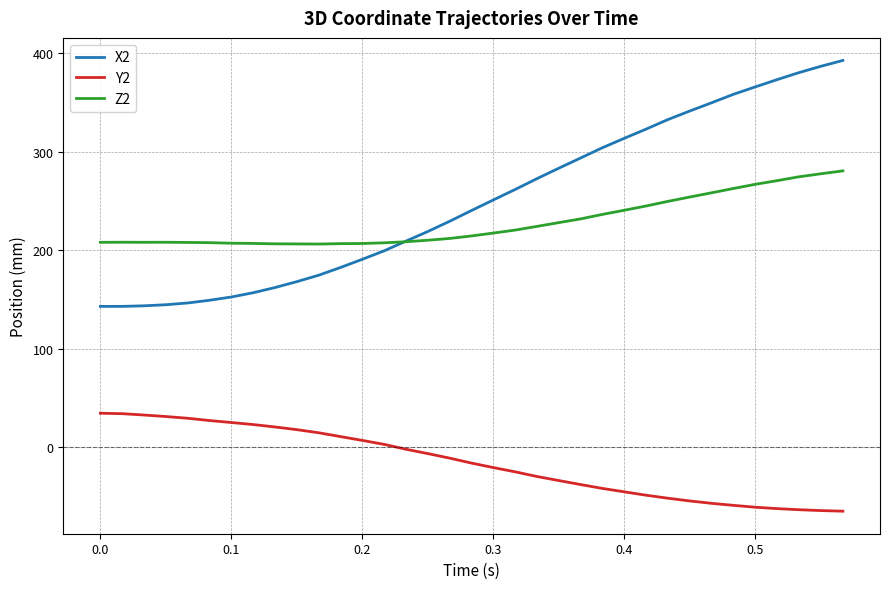

What are all the series names shown in the legend?

X2, Y2, Z2